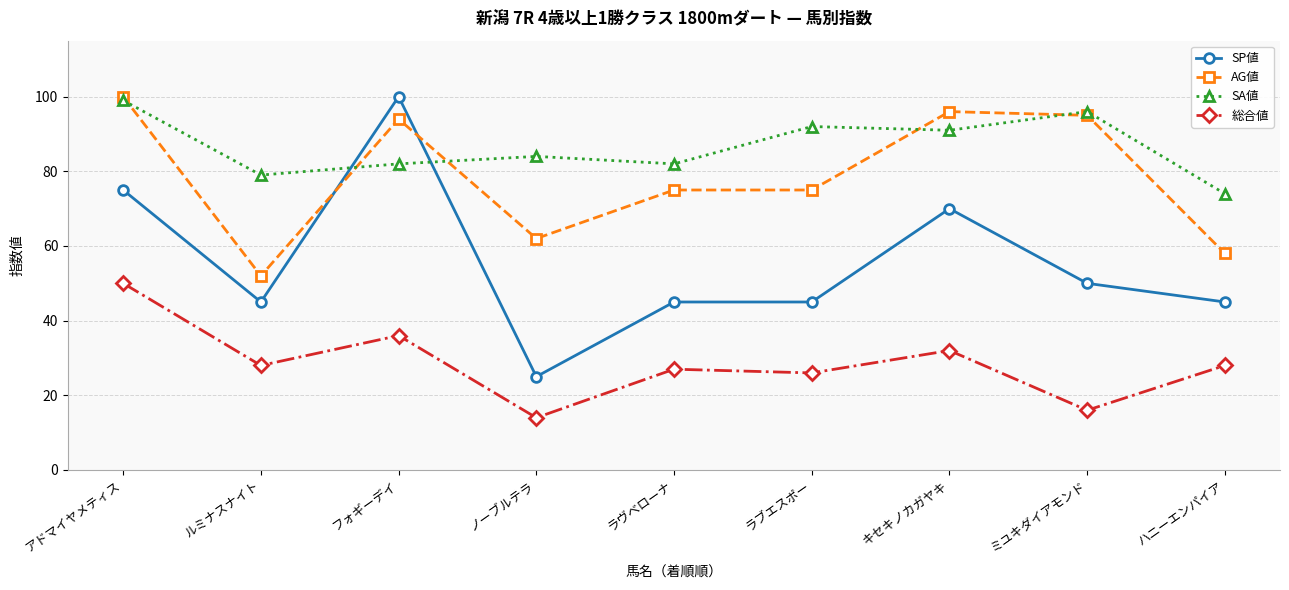

What is the label of the 4th point from the right?

ラブエスポー